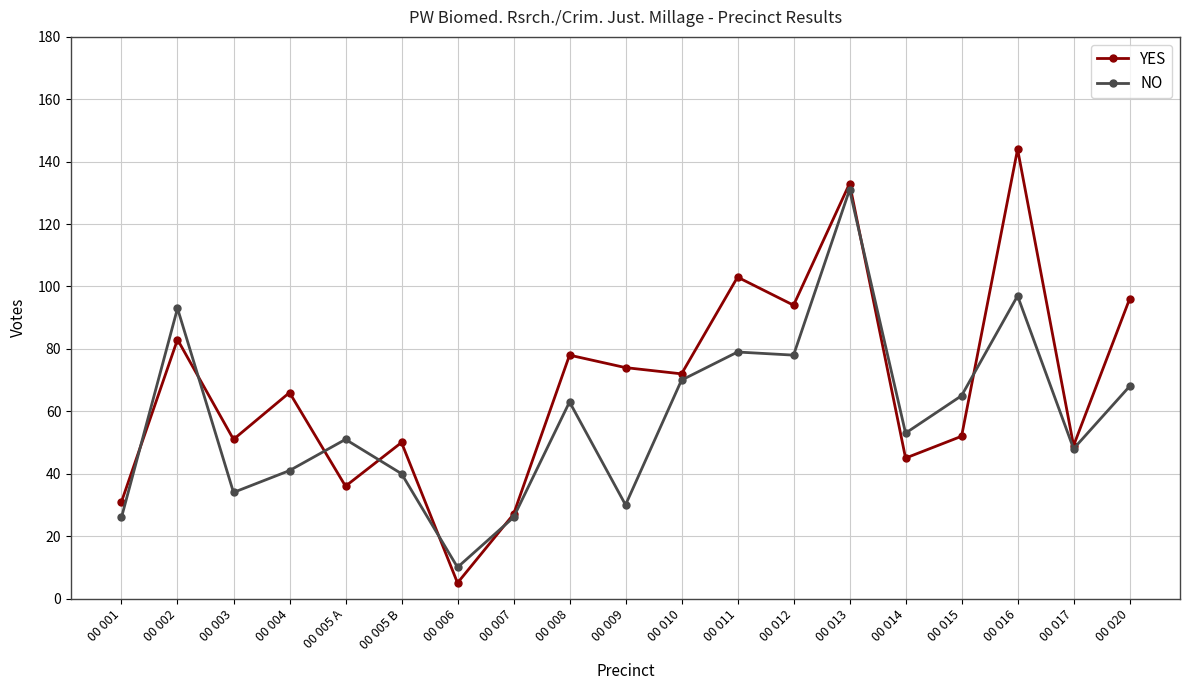

Rank the series by their average value, from lowest to highest.

NO, YES